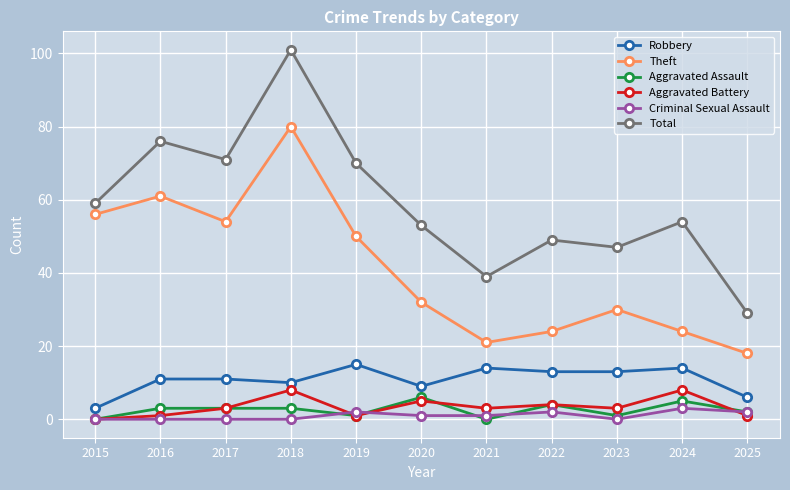

Where is the first local maximum for Total?

2016